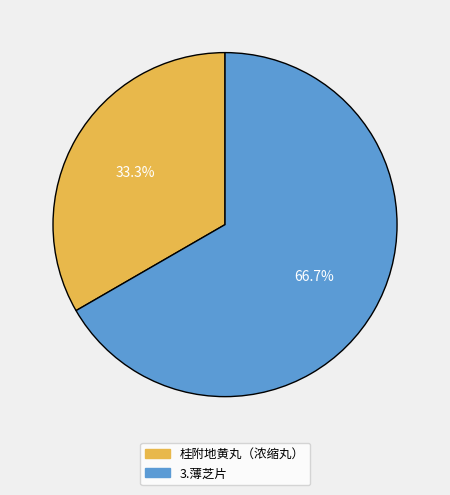

To the nearest percent, what is the difference between the 桂附地黄丸（浓缩丸） and 3.薄芝片 slice percentages?

33%